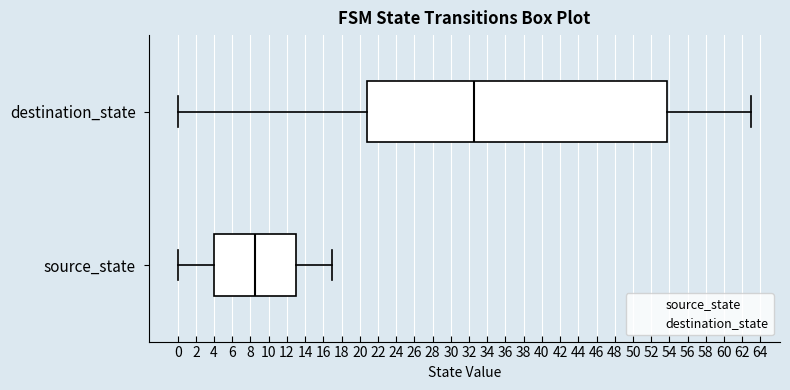

Where does the left whisker of the box for source_state end on the x-axis? The values are not printed on the chart, so give them approximately, as read against the axis.

0.0